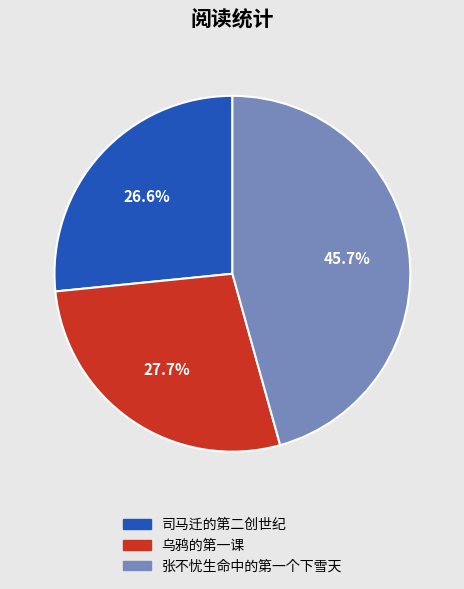

True or false: 乌鸦的第一课 accounts for 20% of the total.

False